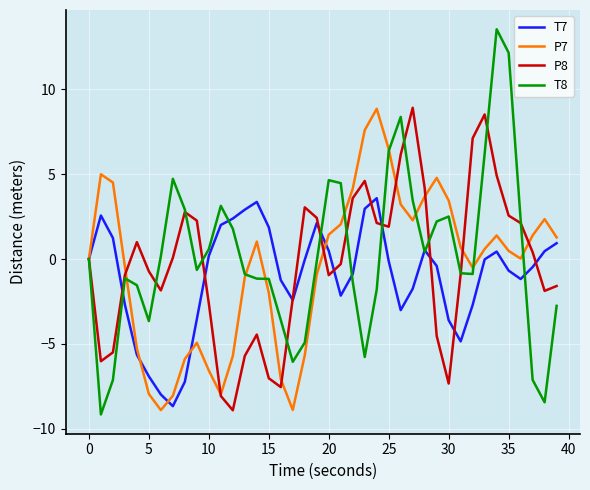

True or false: P8 and T8 intersect in this chart.

True